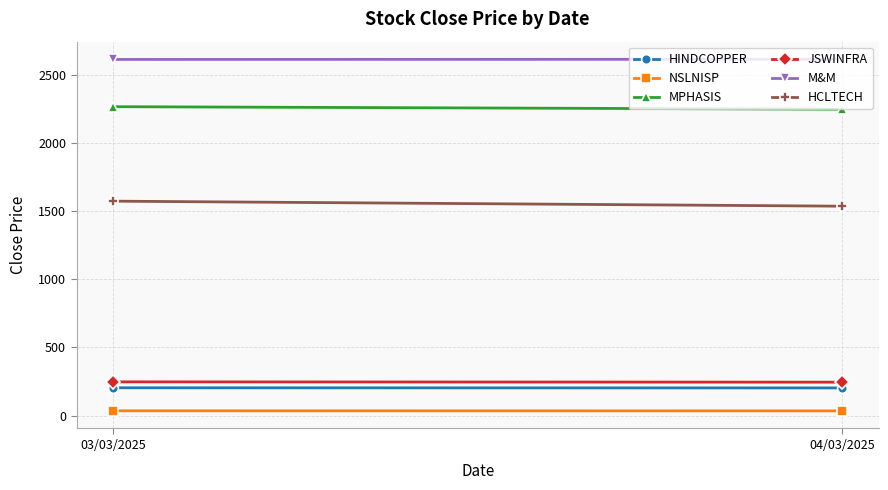

Which label corresponds to the largest value in the chart?

04/03/2025